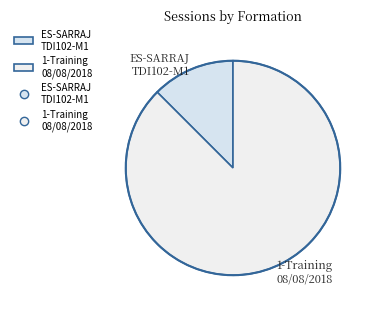

Count the number of slices in the pie.

2